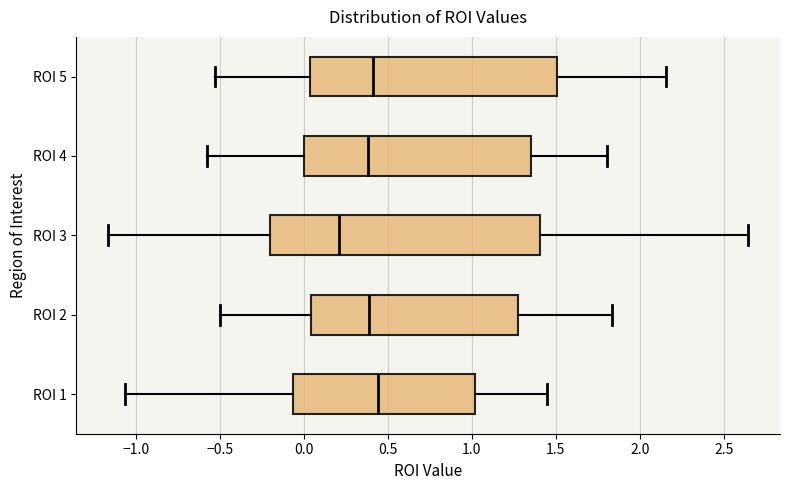

Reading bottom to top, transcribe this box plot: for each box, give where its median line is, the range the box spans, and where its two whiskers end, as read against the x-axis. The values are not printed on the chart, so give them approximately, as read against the axis.

ROI 1: median 0.45, box -0.05 to 1.00, whiskers -1.05 to 1.45
ROI 2: median 0.40, box 0.05 to 1.30, whiskers -0.50 to 1.85
ROI 3: median 0.20, box -0.20 to 1.40, whiskers -1.15 to 2.65
ROI 4: median 0.40, box 0.00 to 1.35, whiskers -0.60 to 1.80
ROI 5: median 0.40, box 0.05 to 1.50, whiskers -0.55 to 2.15